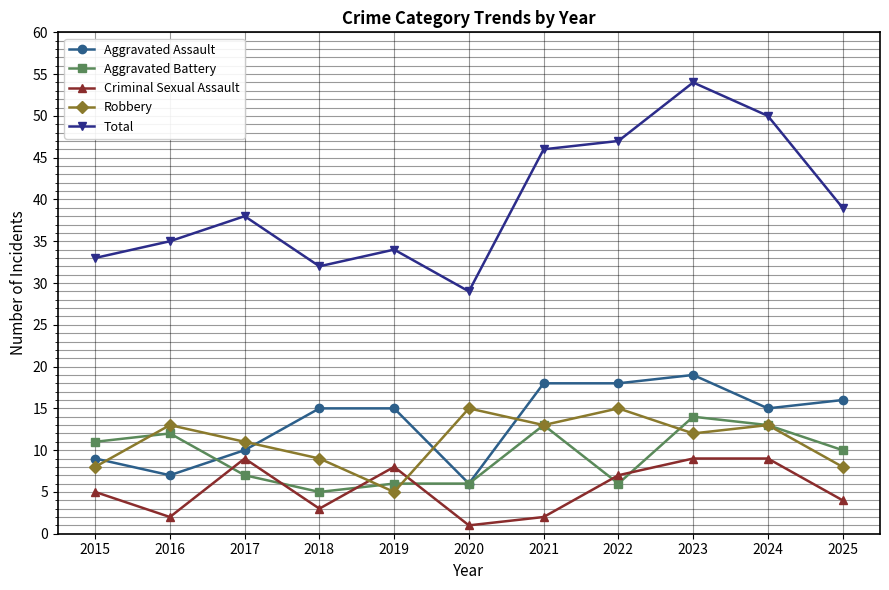

Does the chart display data point markers on the line(s)?

Yes